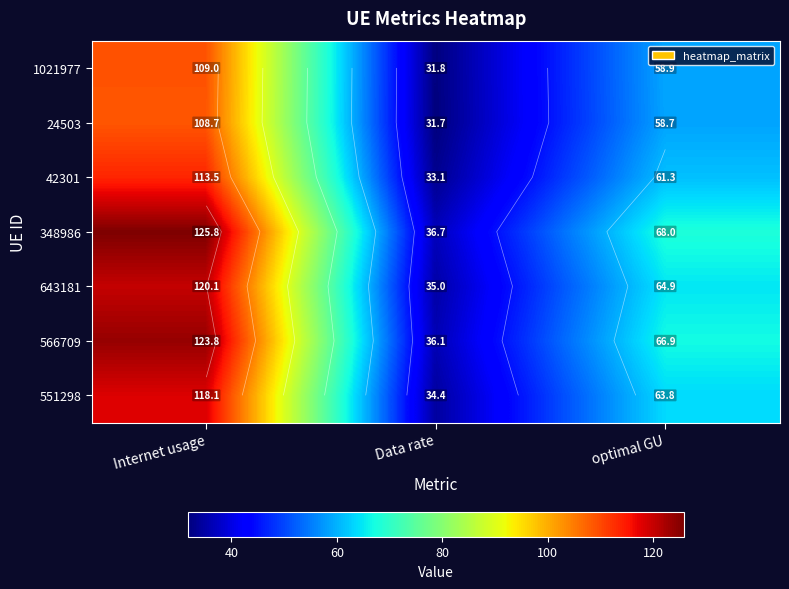

At which category is the sum across all series the highest?

Internet usage